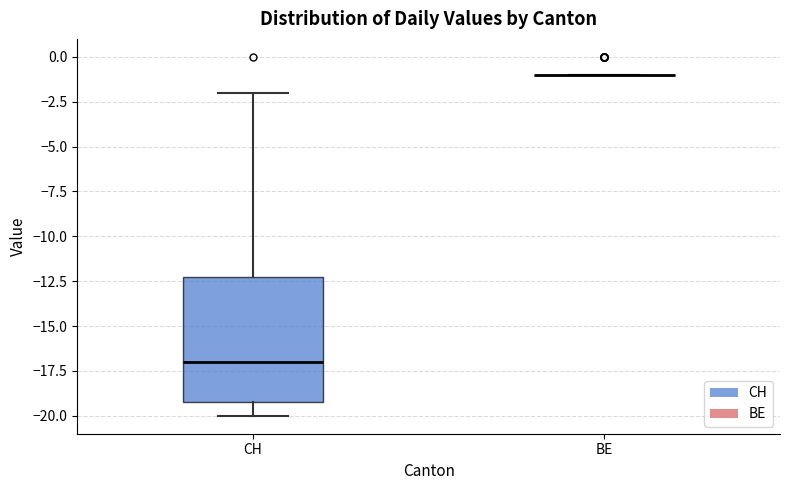

Where is the upper edge of the box for CH on the y-axis? The values are not printed on the chart, so give them approximately, as read against the axis.

-12